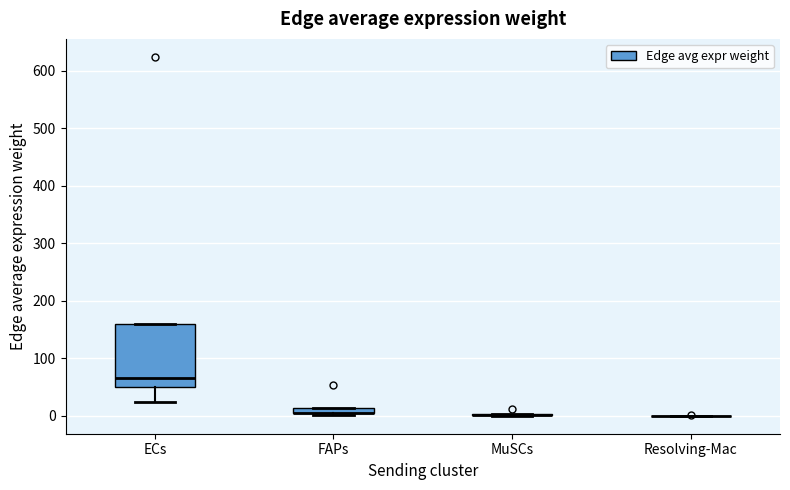

Where is the lower edge of the box for ECs on the y-axis? The values are not printed on the chart, so give them approximately, as read against the axis.

50